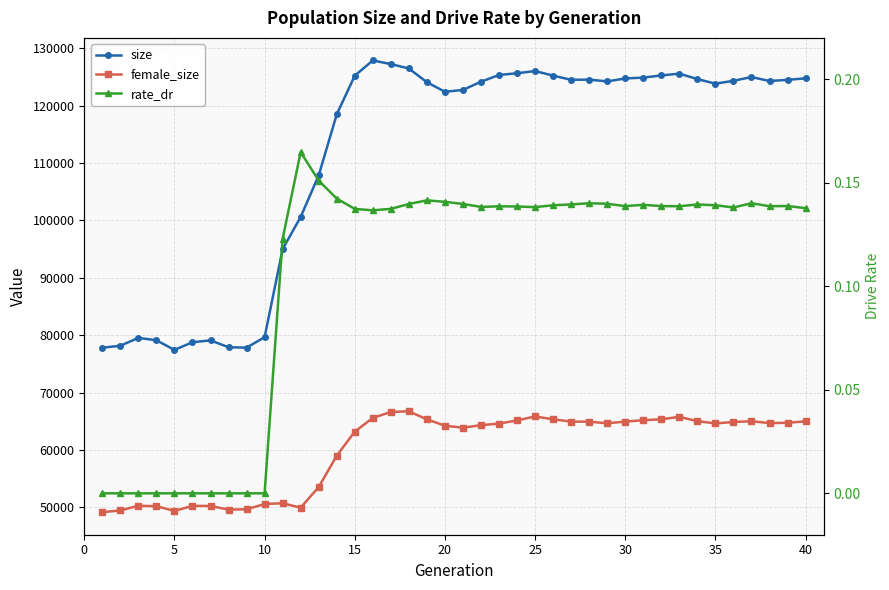

What are all the series names shown in the legend?

size, female_size, rate_dr